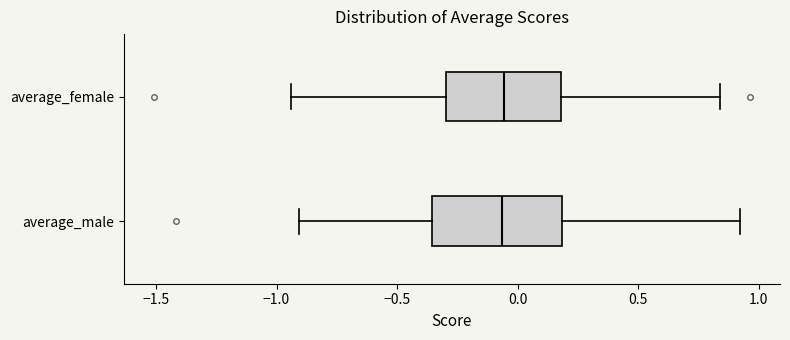

Reading bottom to top, read every box against the x-axis: the position of its median line, the range the box covers, and the ends of its whiskers. The values are not printed on the chart, so give them approximately, as read against the axis.

average_male: median -0.05, box -0.35 to 0.20, whiskers -0.90 to 0.90
average_female: median -0.05, box -0.30 to 0.20, whiskers -0.95 to 0.85